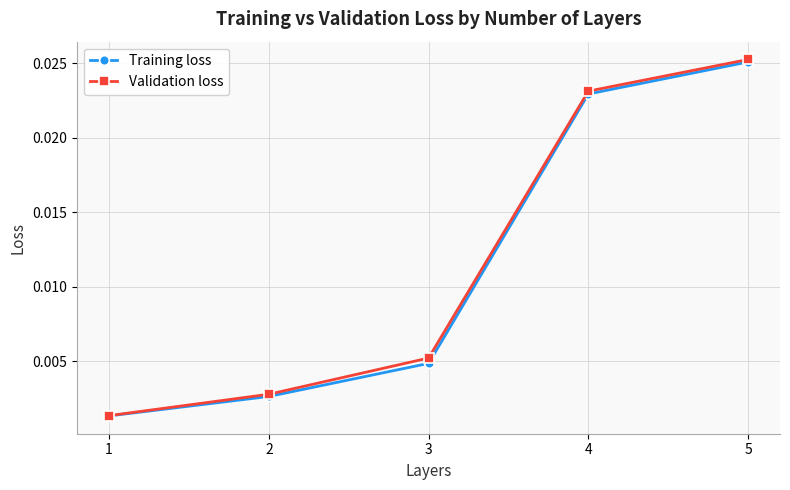

Is the value of Validation loss at 2 greater than the value of Training loss at 4?

No